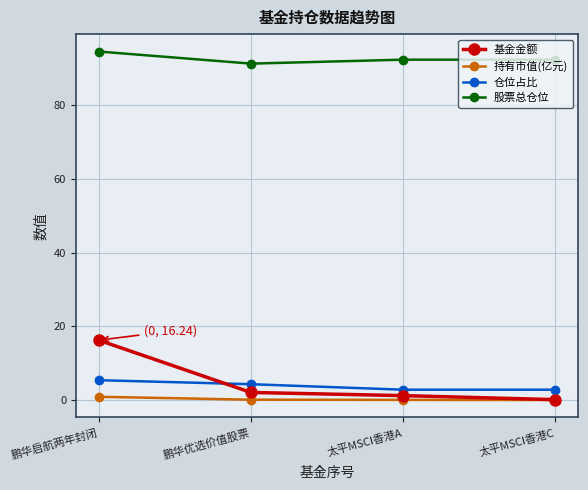

At how many categories does at least one series exceed 46?

4